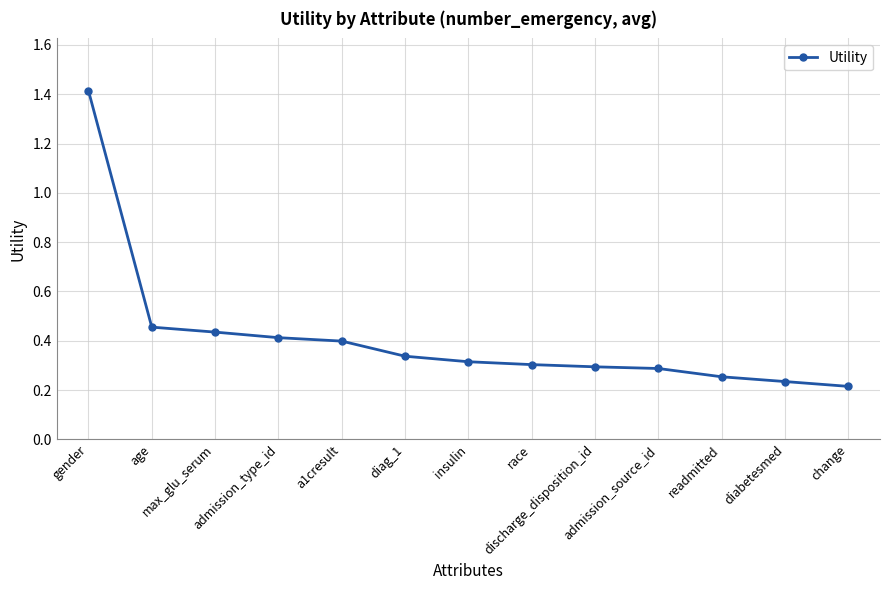

How many lines are shown in the chart?

1